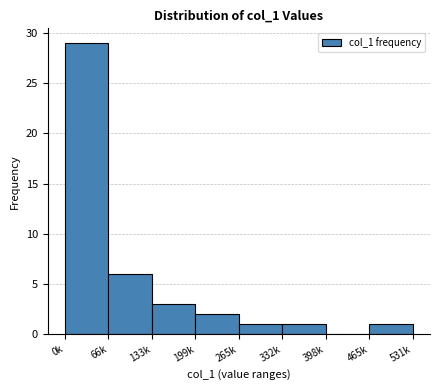

Reading left to right, transcribe all the data shown in this chart.

0k=29	66k=6	133k=3	199k=2	265k=1	332k=1	398k=0	465k=1